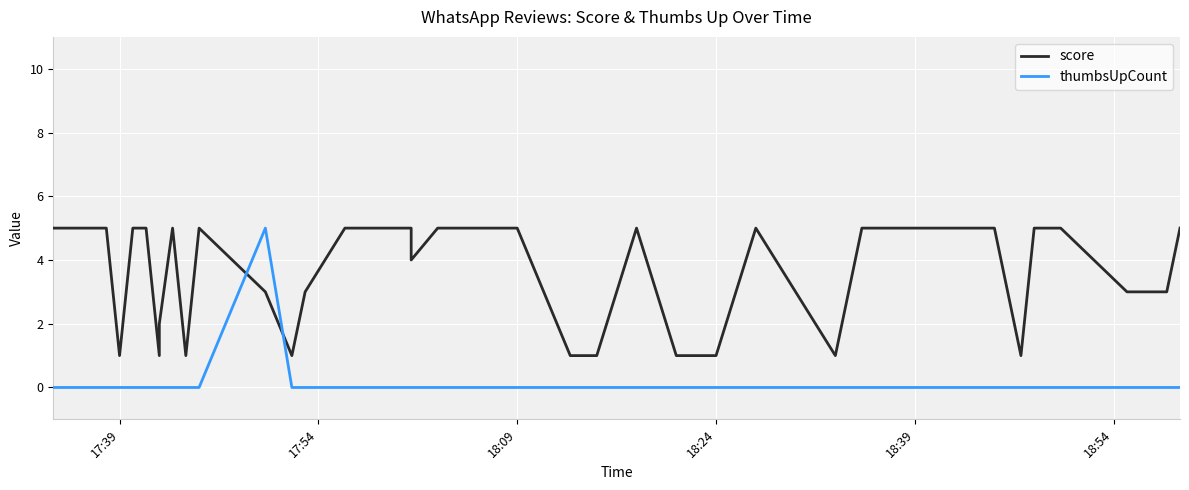

What is the maximum value for thumbsUpCount?

5